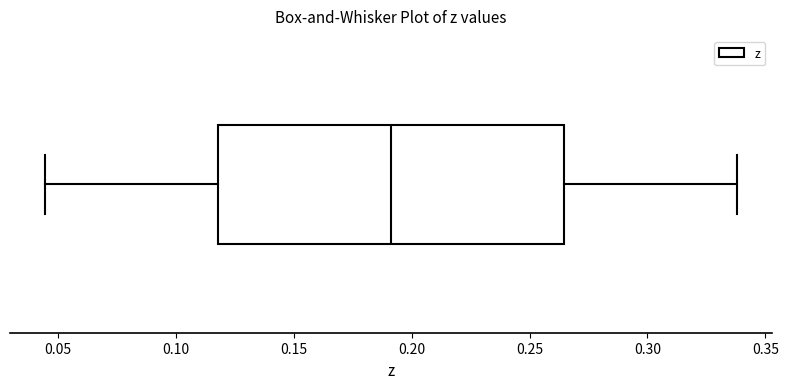

Transcribe this box plot: give where the median line is, the range the box spans, and where the two whiskers end, as read against the x-axis. The values are not printed on the chart, so give them approximately, as read against the axis.

median 0.190, box 0.120 to 0.265, whiskers 0.045 to 0.340